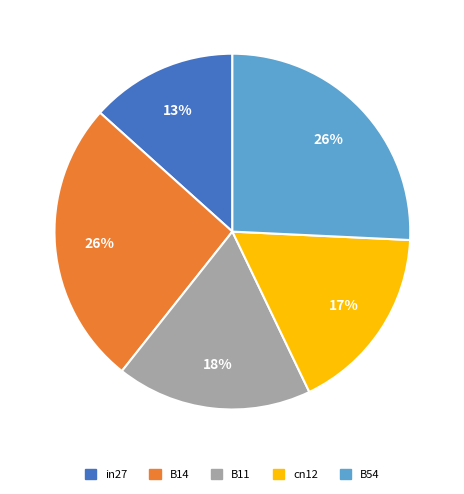

Which category has the smallest portion of the pie?

in27